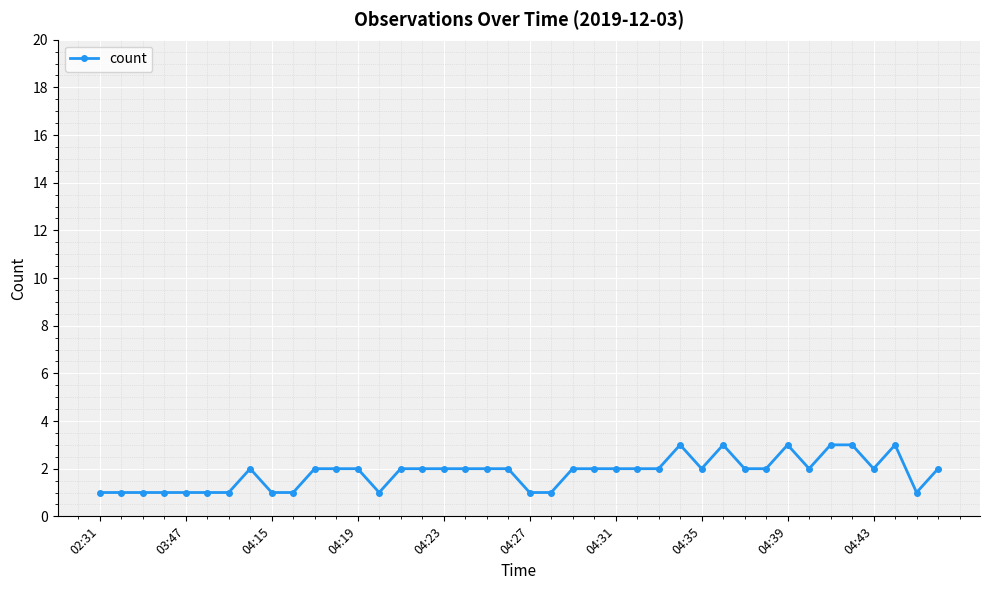

What is the maximum value shown in the chart?

3